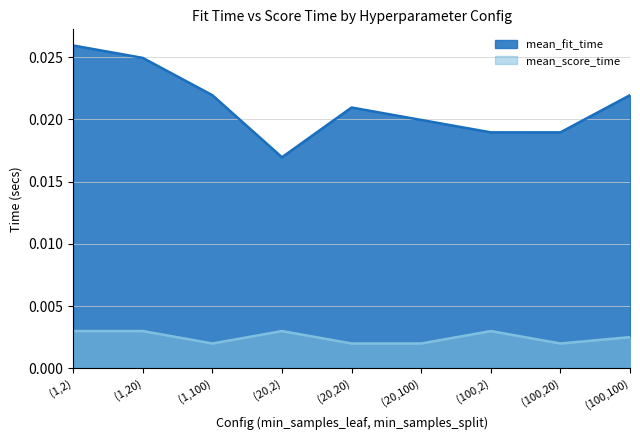

Where is the first local maximum for mean_fit_time?

(20,20)